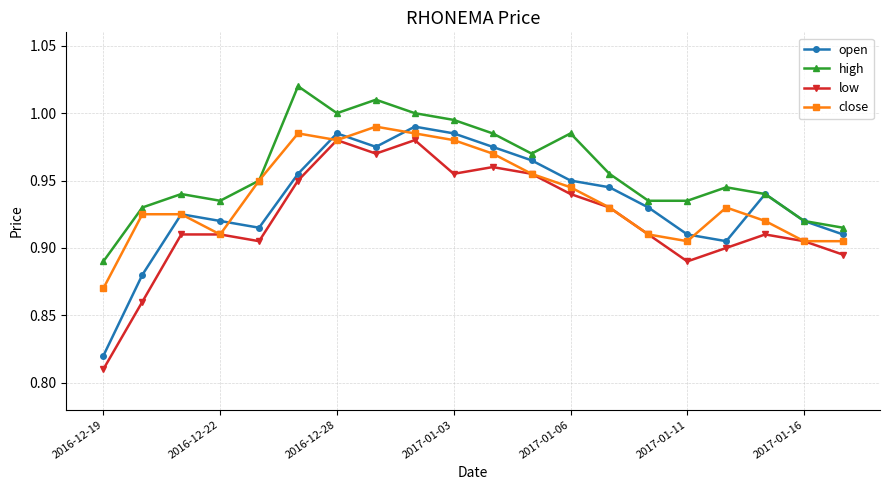

True or false: close has more than 1 points higher than both neighbors.

True